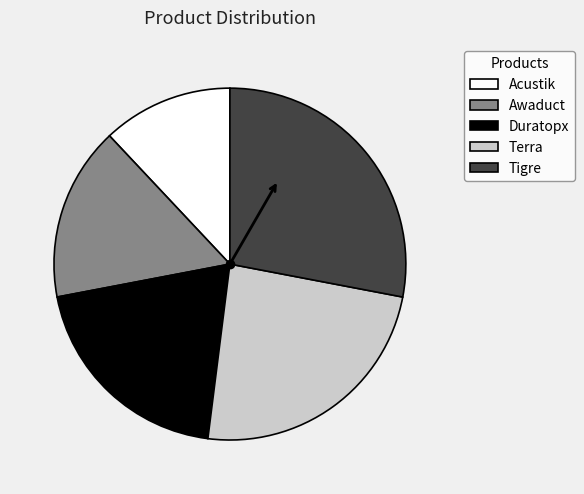

Do Awaduct and Tigre together represent more than half of the pie?

No